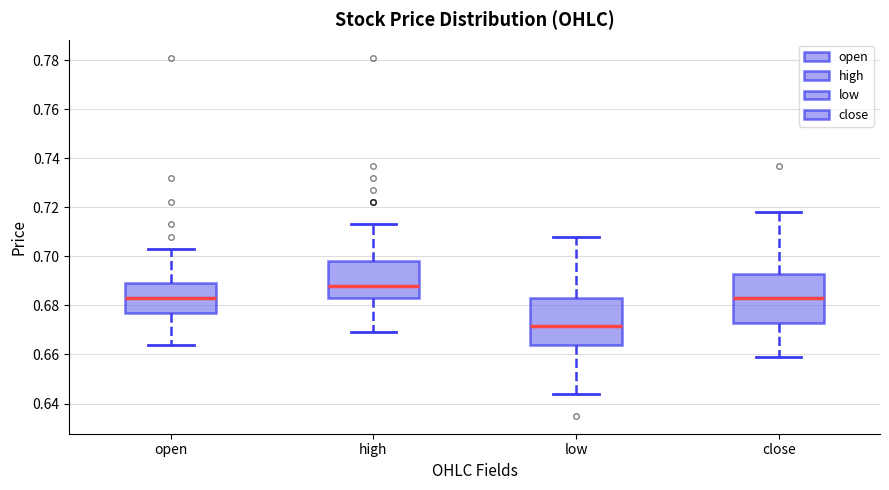

Where is the lower edge of the box for high on the y-axis? The values are not printed on the chart, so give them approximately, as read against the axis.

0.684